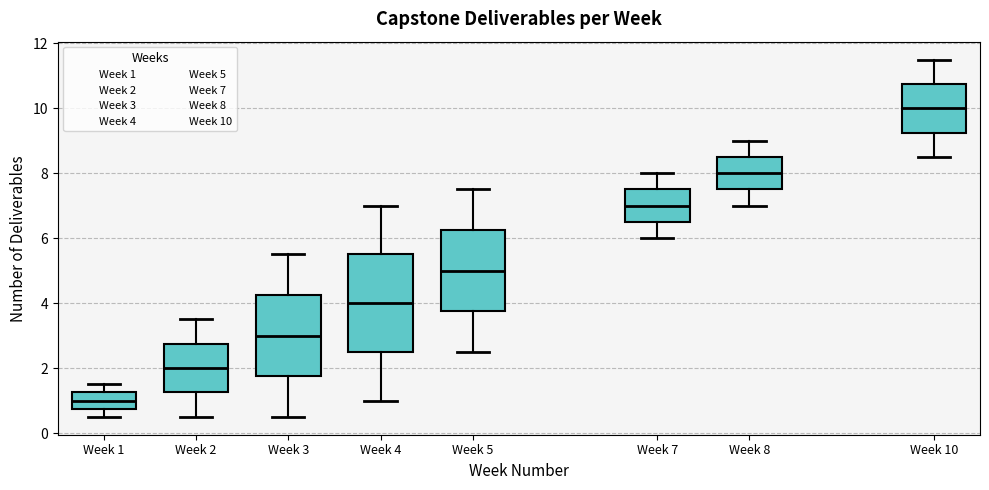

Comparing the boxes themselves (not the whiskers), which one is the tallest?

Week 4